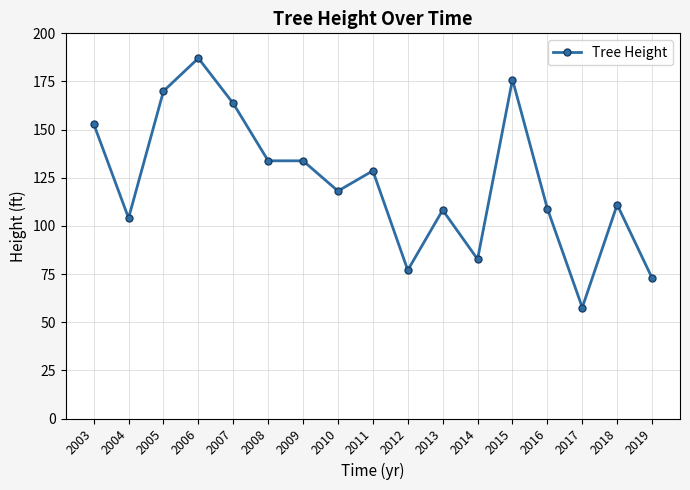

Where is the data nearest to the value 122?

2010